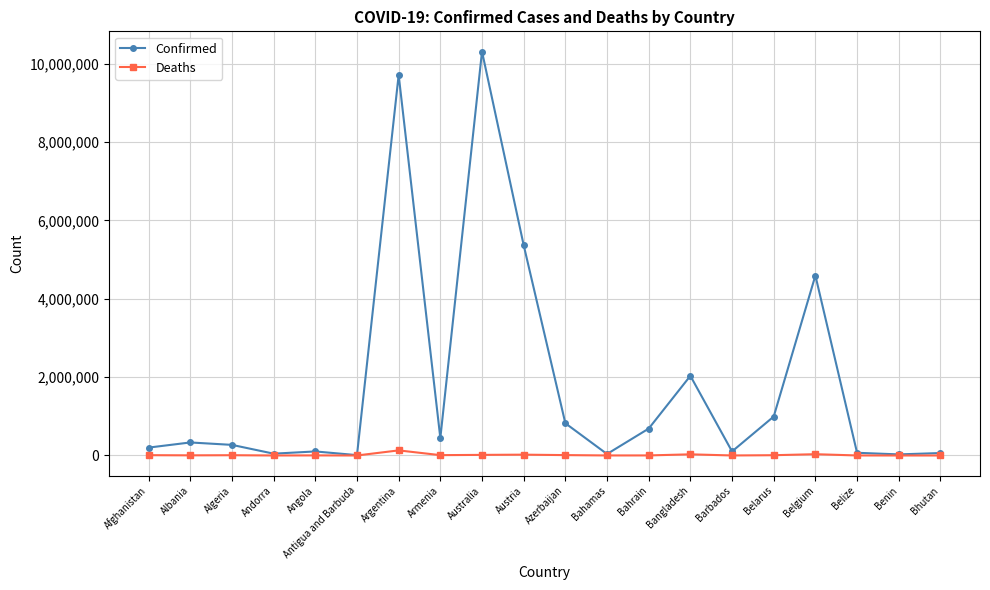

The Confirmed series shows 994037 at Belarus. True or false?

True